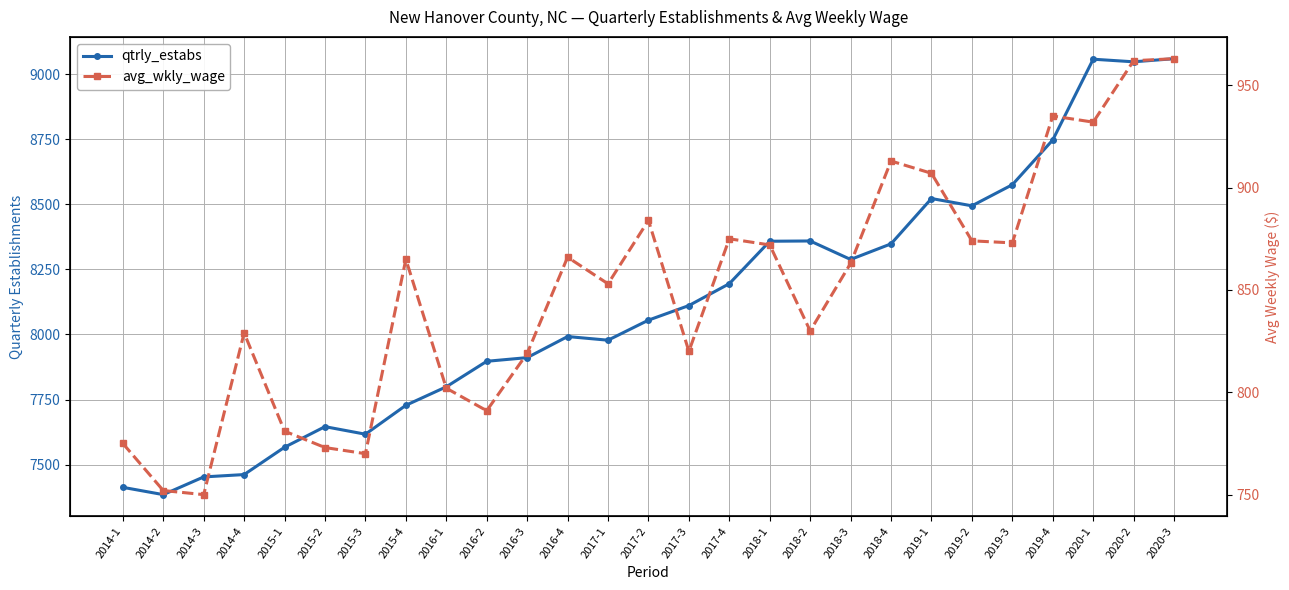

True or false: qtrly_estabs has a value of 4761 at 2018-3.

False